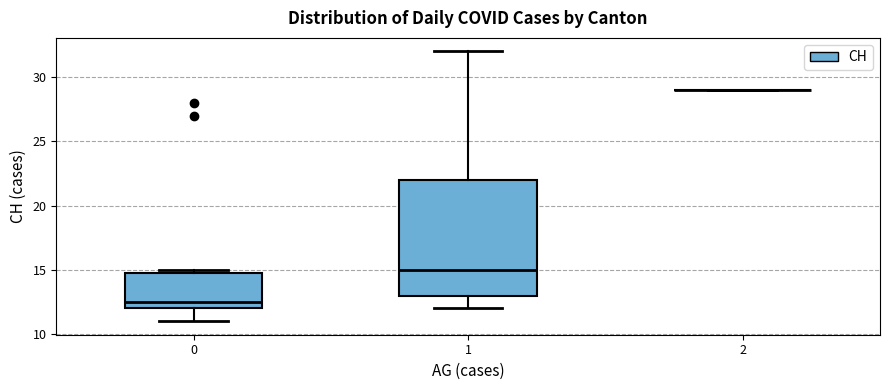

Reading left to right, transcribe this box plot: for each box, give where its median line is, the range the box spans, and where its two whiskers end, as read against the y-axis. The values are not printed on the chart, so give them approximately, as read against the axis.

0: median 12.5, box 12.0 to 15.0, whiskers 11.0 to 15.0 (just above the box's upper edge)
1: median 15.0, box 13.0 to 22.0, whiskers 12.0 to 32.0
2: box collapsed to a line at 29.0, whiskers 29.0 to 29.0